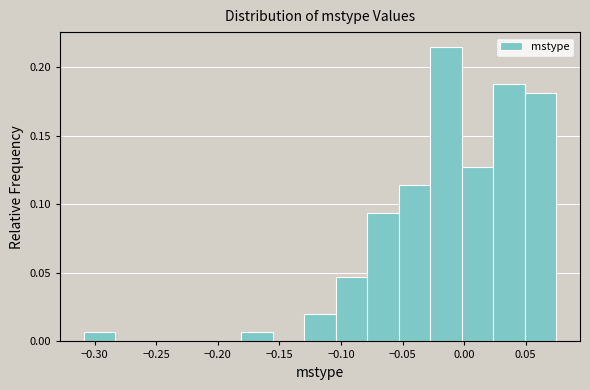

Reading left to right, transcribe this chart: for each bar, give the range it covers on the x-axis and its height. Neither the bar edges nor the heights are printed on the chart, so give them approximately, as read against the axes.

-0.310 to -0.285: 0.005
-0.285 to -0.260: 0
-0.260 to -0.230: 0
-0.230 to -0.205: 0
-0.205 to -0.180: 0
-0.180 to -0.155: 0.005
-0.155 to -0.130: 0
-0.130 to -0.105: 0.020
-0.105 to -0.080: 0.045
-0.080 to -0.055: 0.095
-0.055 to -0.025: 0.115
-0.025 to 0.000: 0.215
0.000 to 0.025: 0.130
0.025 to 0.050: 0.190
0.050 to 0.075: 0.180